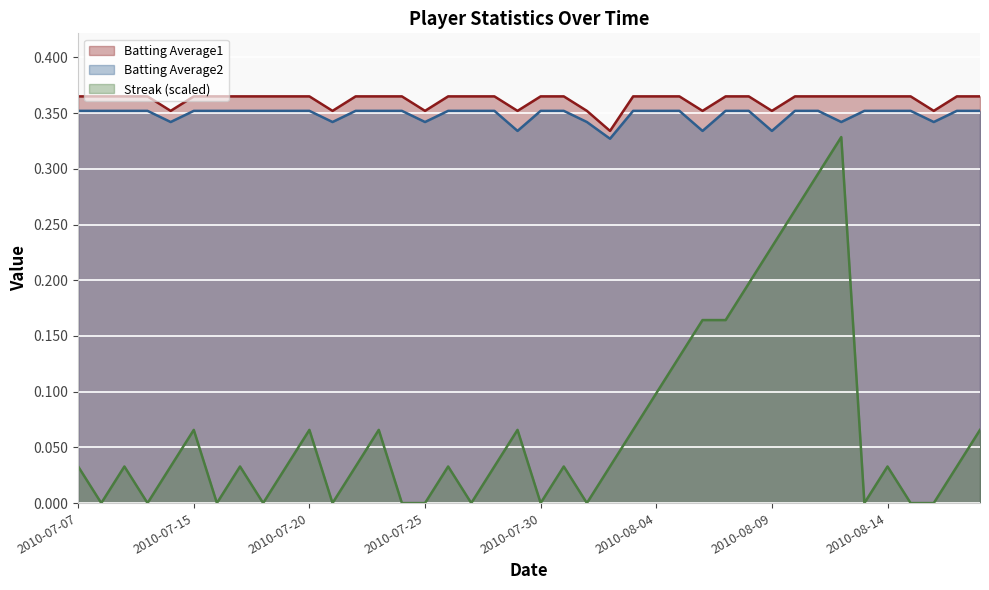

True or false: Streak and Batting Average1 cross at least once.

False